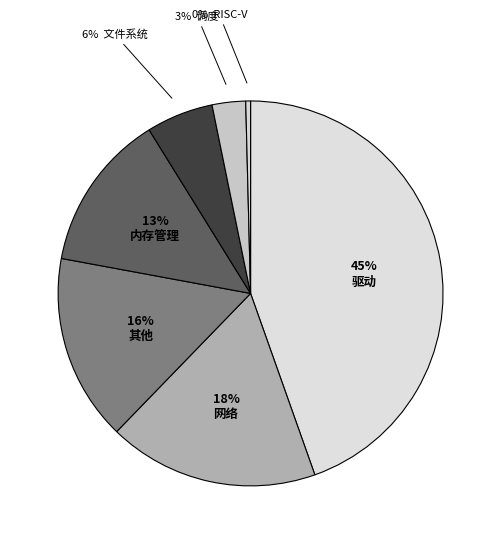

How many slices are in this pie chart?

7